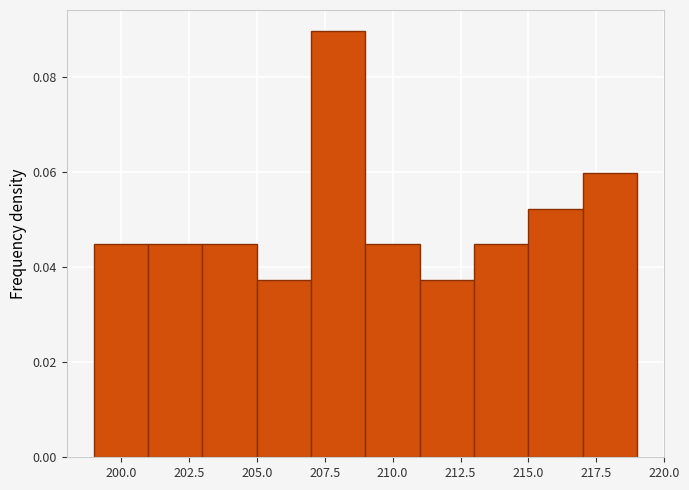

Reading left to right, list every bar in this chart as the range it spans on the x-axis followed by its height. The values are not printed on the chart, so give them approximately, as read against the axis.

199 to 201: 0.044
201 to 203: 0.044
203 to 205: 0.044
205 to 207: 0.038
207 to 209: 0.090
209 to 211: 0.044
211 to 213: 0.038
213 to 215: 0.044
215 to 217: 0.052
217 to 219: 0.060